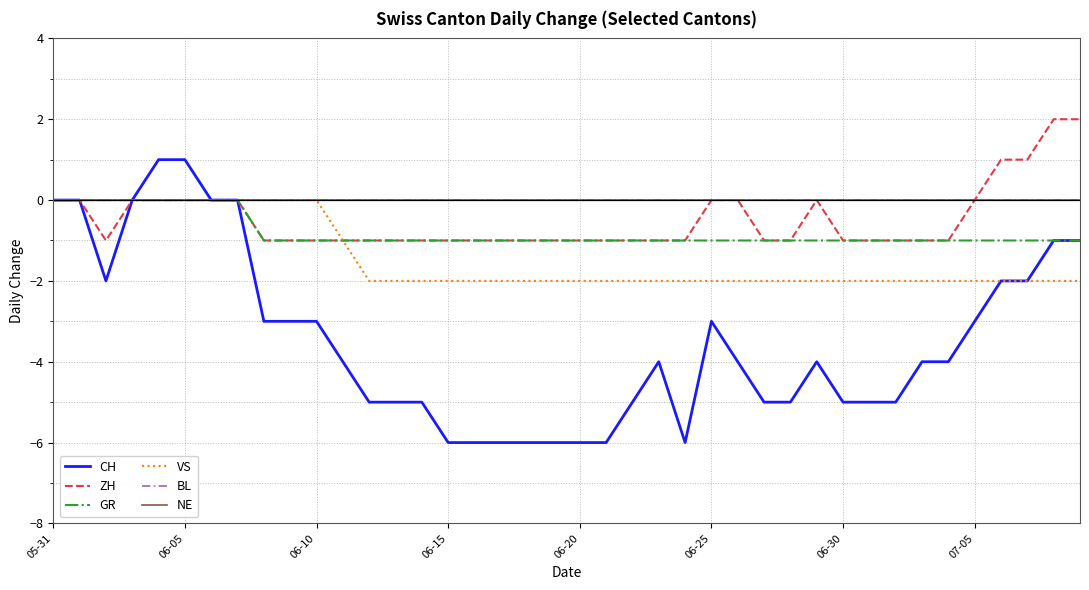

Does the chart have visible grid lines?

Yes